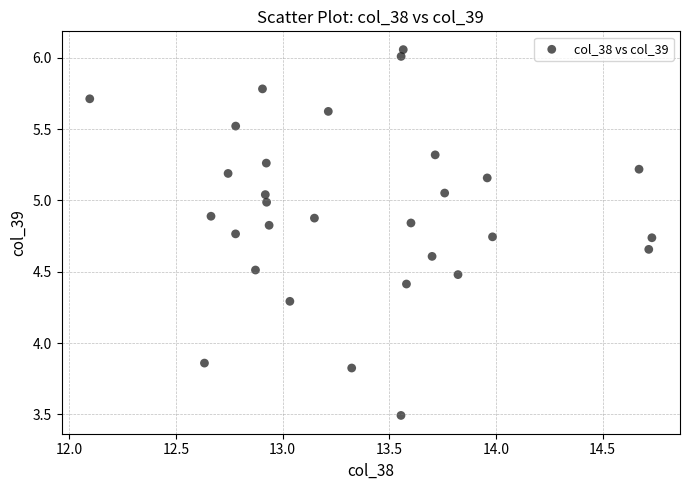

What is the range of Y values (max minus min)?

2.6